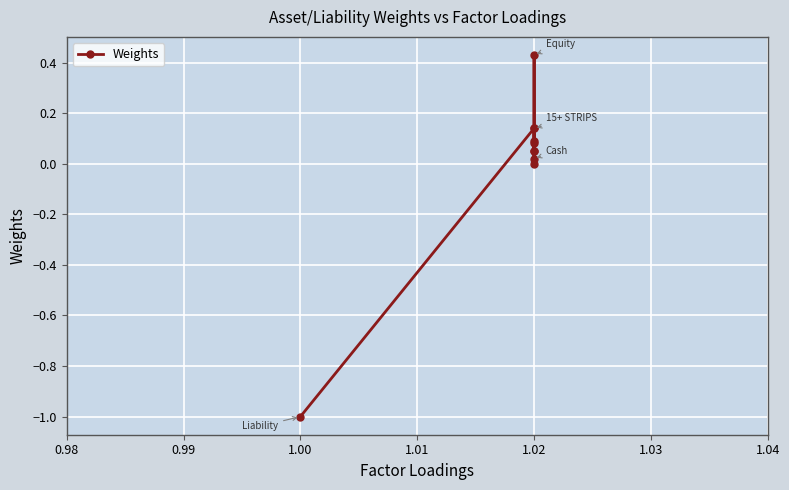

Reading right to left, transcribe all the data shown in this chart.

0.0	0.1	0.1	0.1	0.1	0.4	0.0	0.1	0.1	-1.0